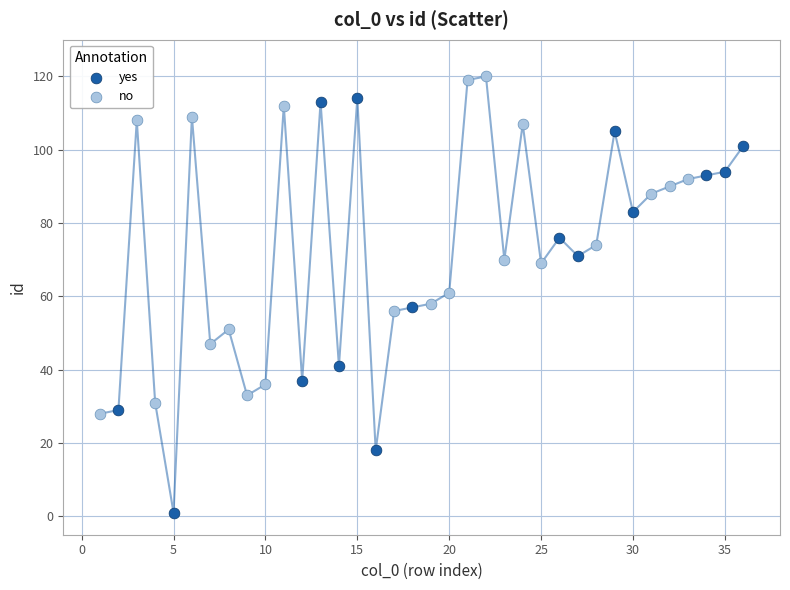

Which series has the widest spread of Y values?

yes